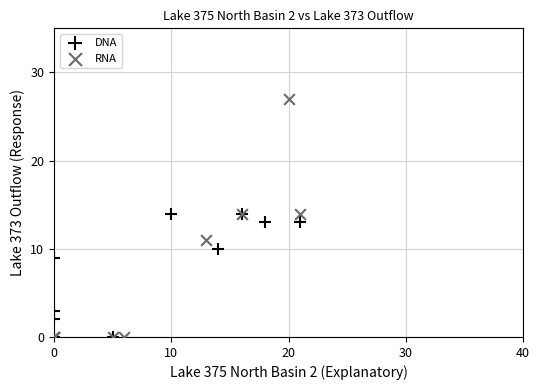

Which series reaches the maximum Y coordinate?

RNA